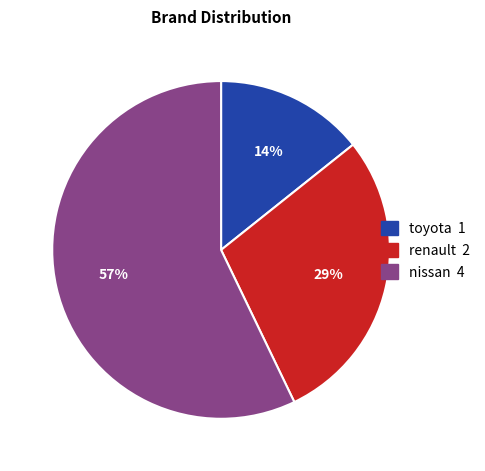

Which category accounts for the majority?

nissan